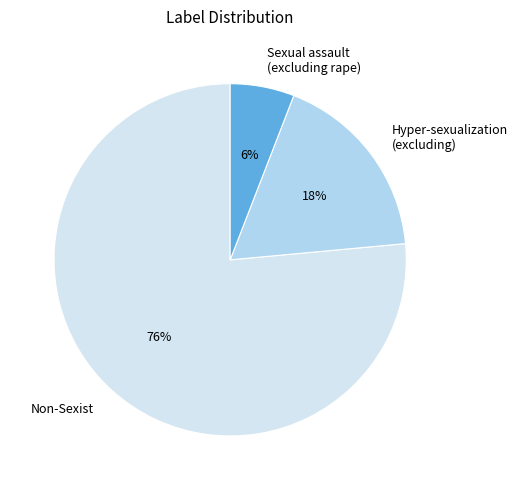

To the nearest percent, what is the average slice percentage?

33%